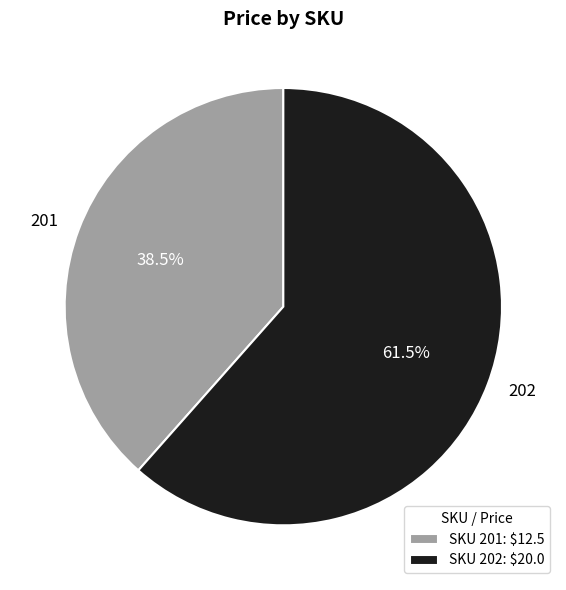

Combined, do 202 and 201 account for over 50%?

Yes